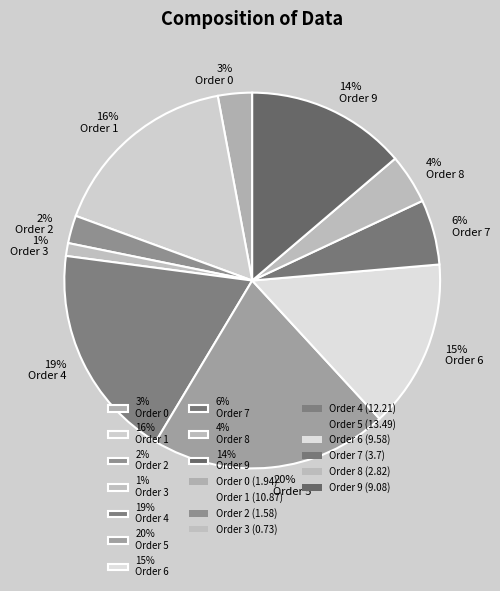

Rank the categories by value from lowest to highest.

1% Order 3, 2% Order 2, 3% Order 0, 4% Order 8, 6% Order 7, 14% Order 9, 15% Order 6, 16% Order 1, 19% Order 4, 20% Order 5